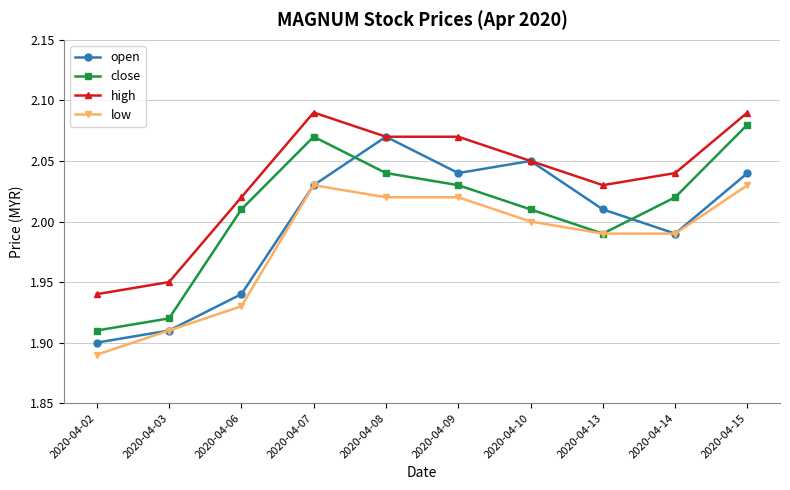

Which category has the lowest value across all series?

2020-04-02